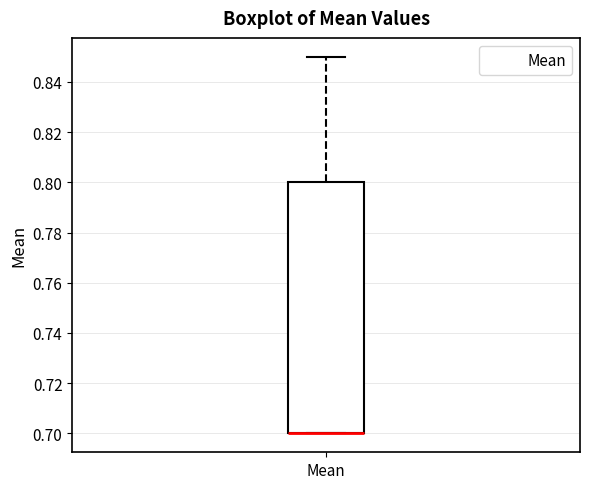

Where does the upper whisker of the box for Mean end on the y-axis? The values are not printed on the chart, so give them approximately, as read against the axis.

0.85